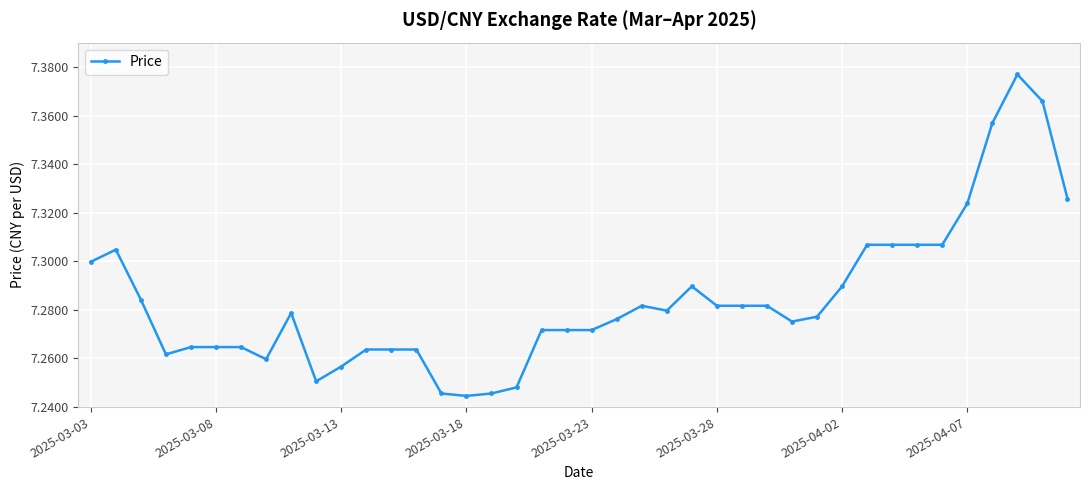

True or false: there are more than 2 points higher than both neighbors.

True